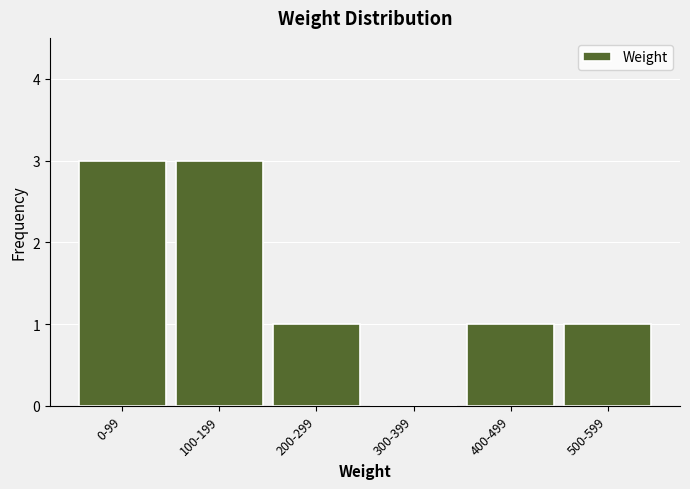

Reading right to left, what are all the values shown in this chart?

500-599=1	400-499=1	300-399=0	200-299=1	100-199=3	0-99=3